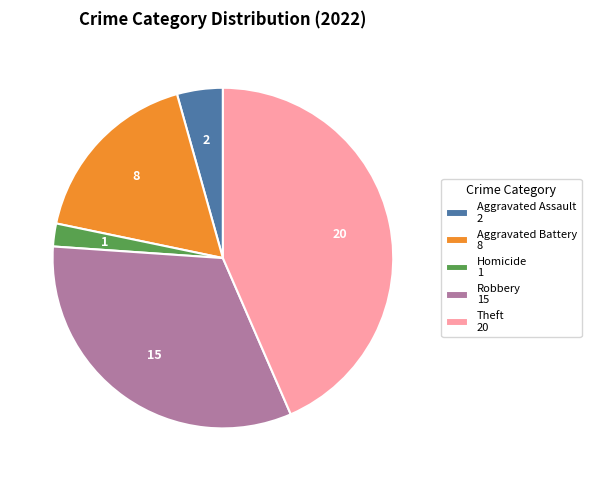

How many segments does this pie chart have?

5